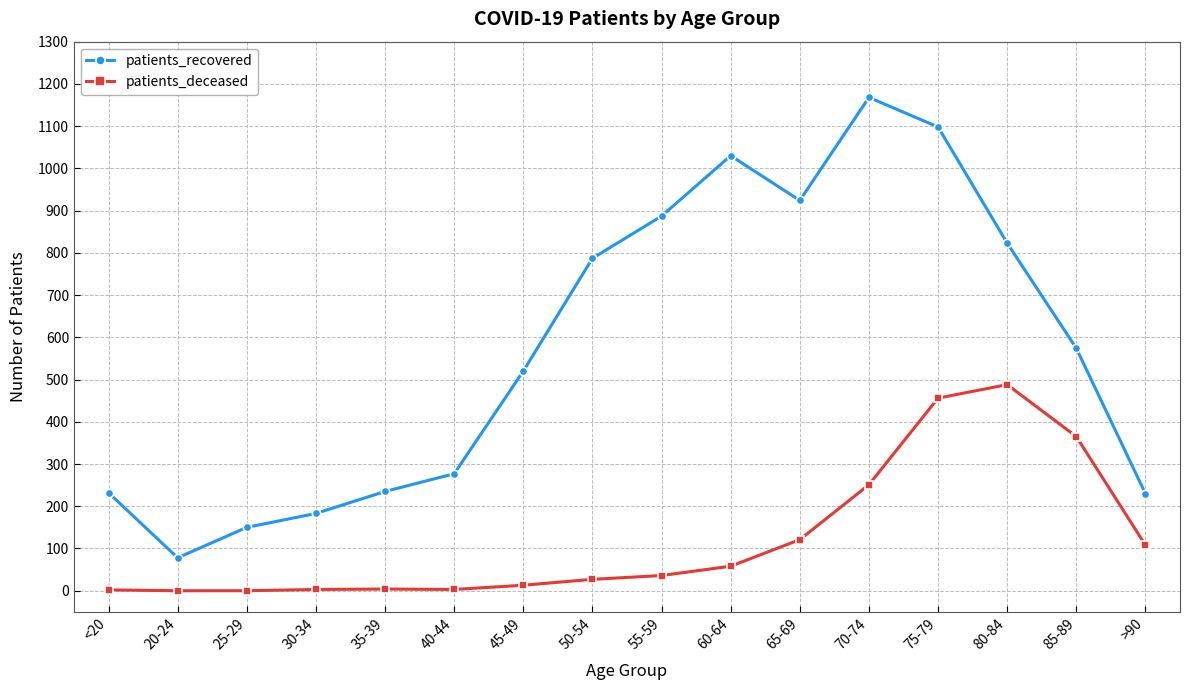

Which series has the largest range (max minus min)?

patients_recovered